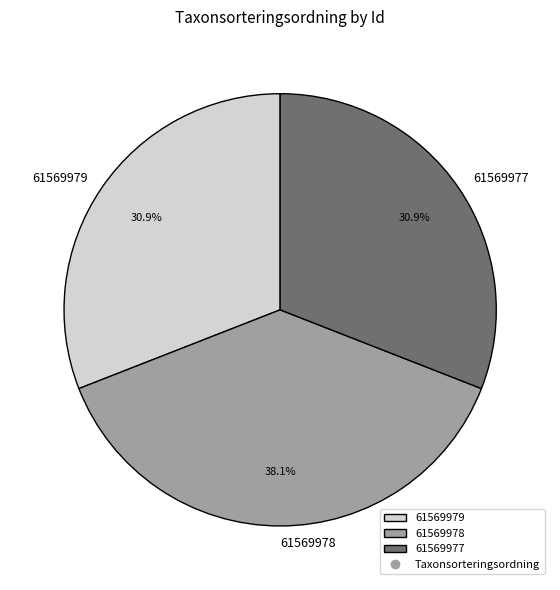

Which slice is the largest?

61569978